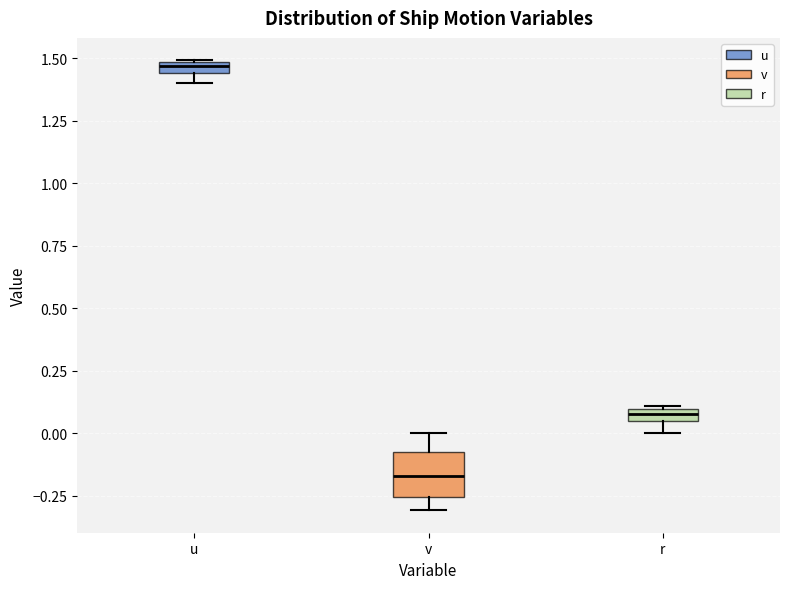

Comparing the boxes themselves (not the whiskers), which one is the tallest?

v